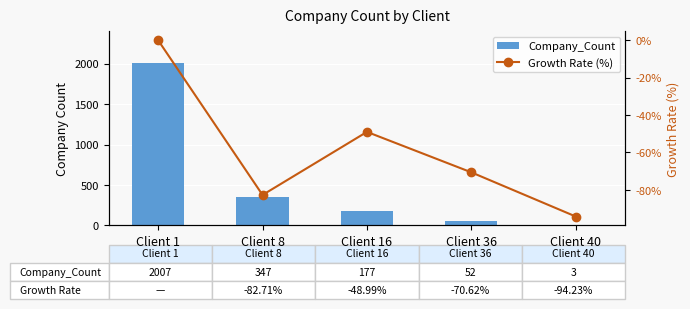

Reading left to right, list all the values displayed in this chart.

Company_Count: Client 1=2007.0	Client 8=347.0	Client 16=177.0	Client 36=52.0	Client 40=3.0
Growth Rate (%): Client 1=0.0	Client 8=-82.7	Client 16=-49.0	Client 36=-70.6	Client 40=-94.2